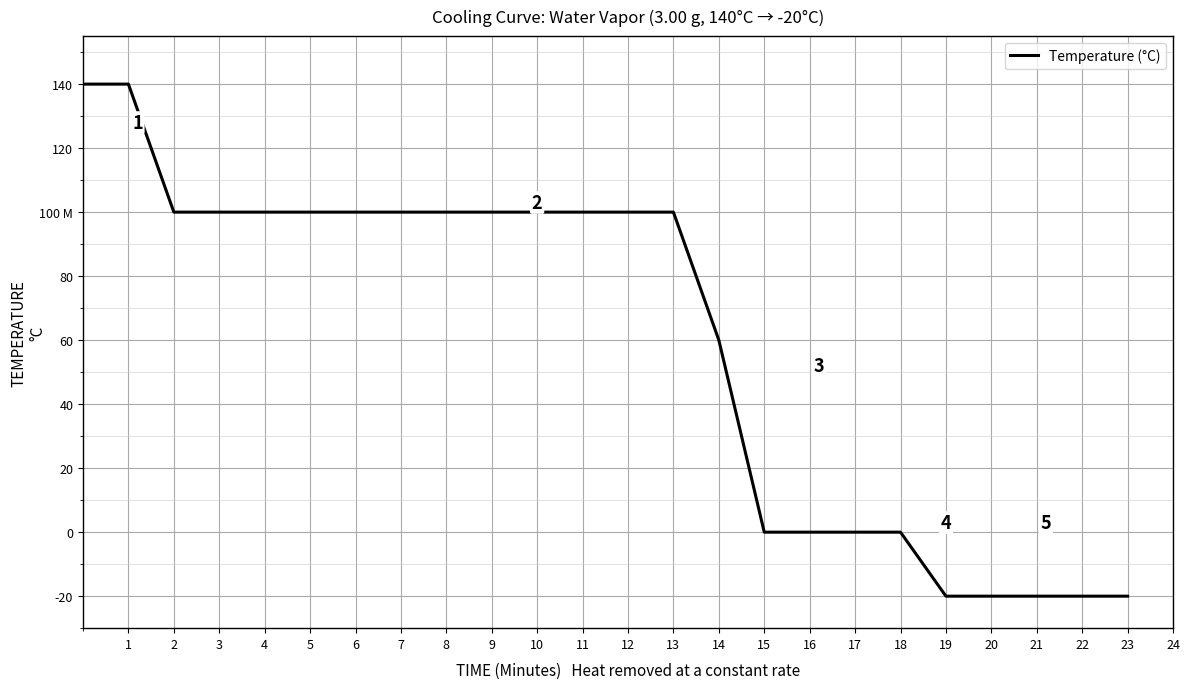

Where does the data first go above 100?

1